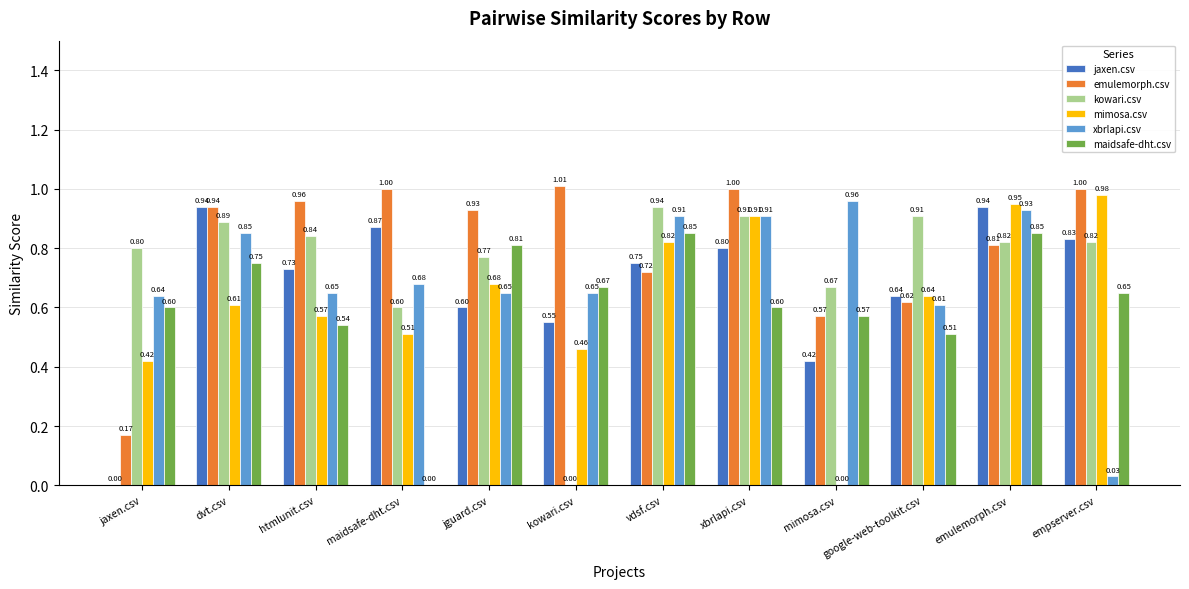

What is the sum of all jaxen.csv values?

8.1